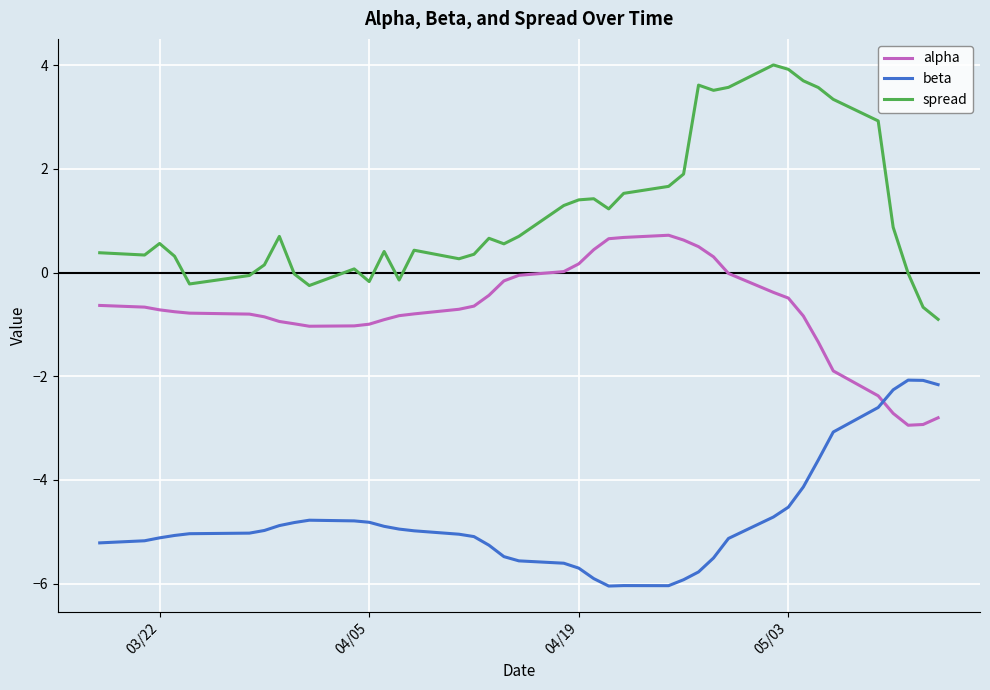

Which series has the largest total across all categories?

spread